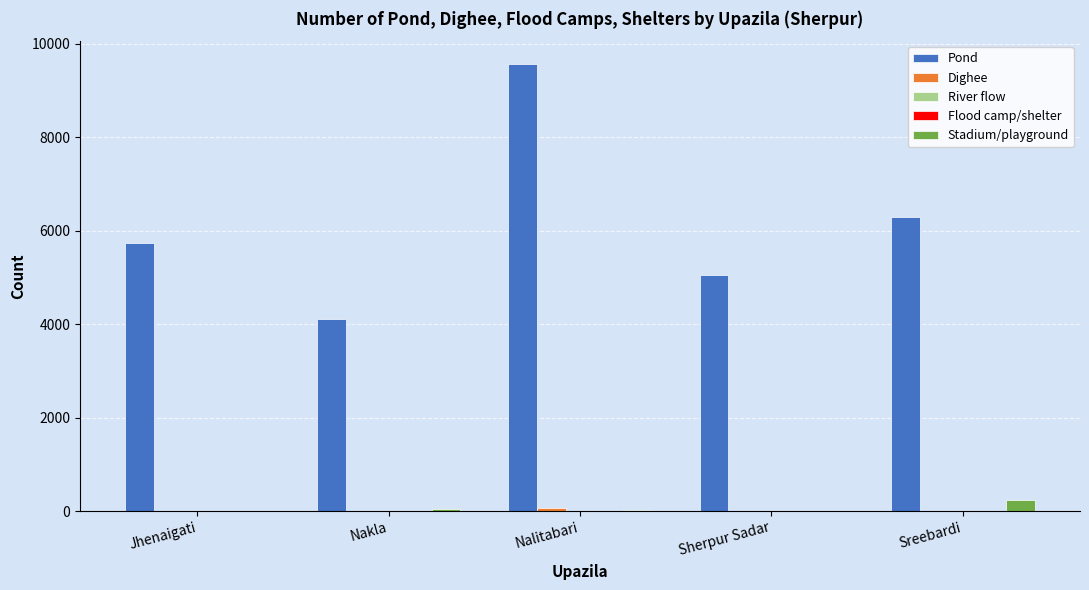

How many data points does each series have?

5